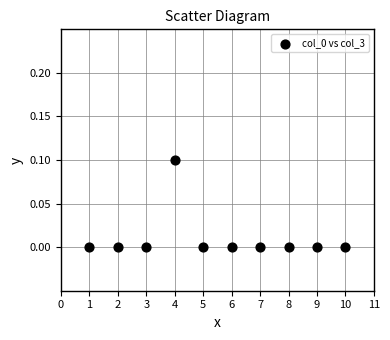

What is the range of X values (max minus min)?

9.0